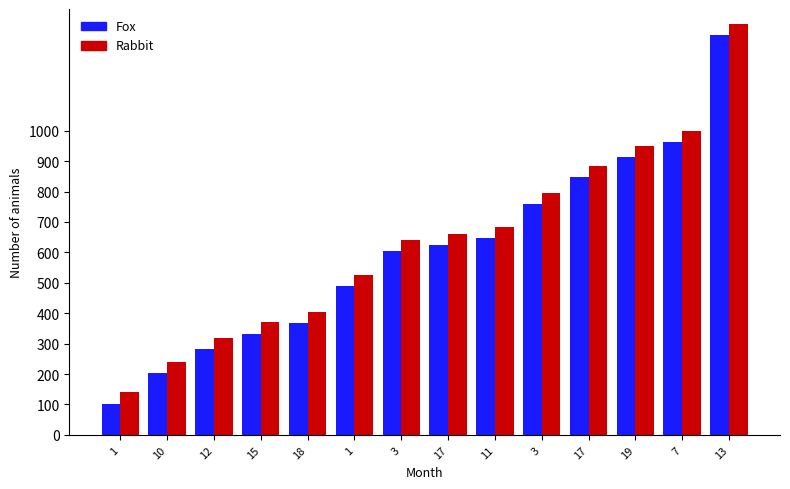

Read the Fox value at 13.

1313